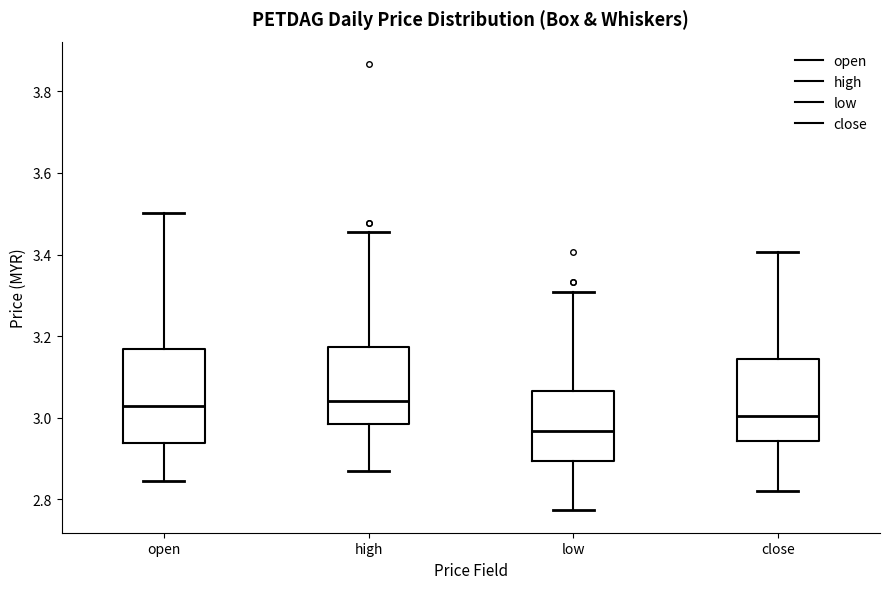

Comparing the boxes themselves (not the whiskers), which one is the tallest?

open